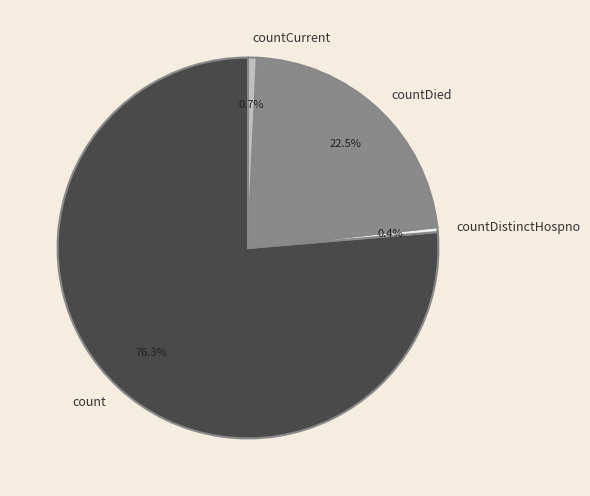

How many slices are in this pie chart?

4